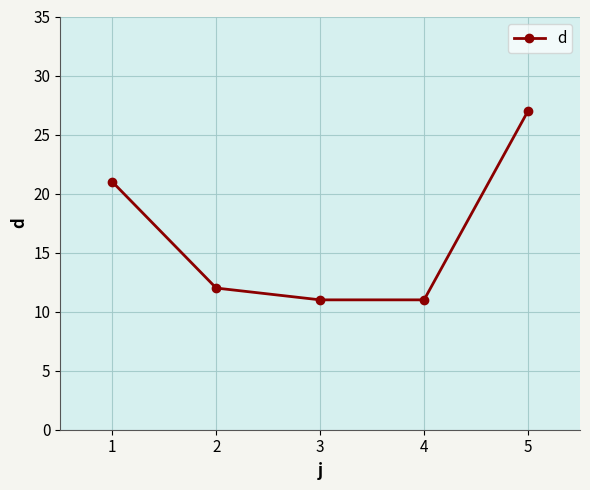

Which has a higher value, 5 or 4?

5